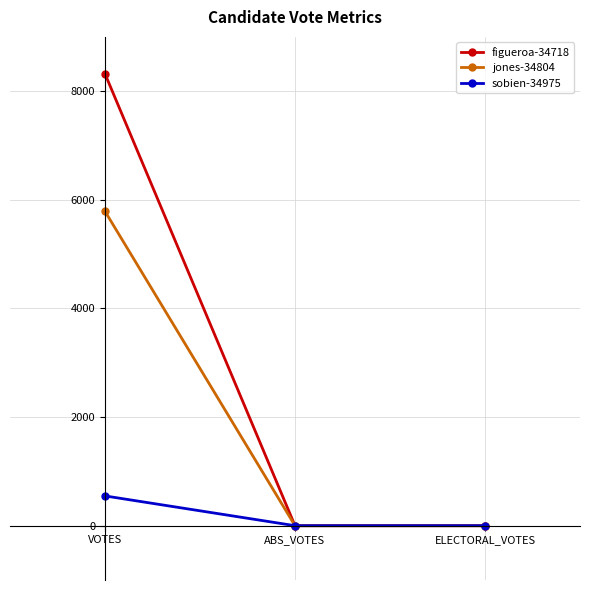

What is the sum of all sobien-34975 values?

548